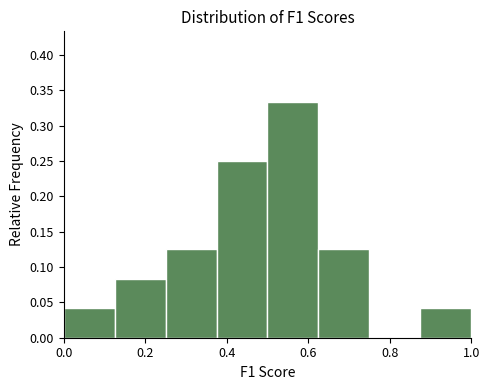

Which range on the x-axis has the tallest bar?

0.500 to 0.625